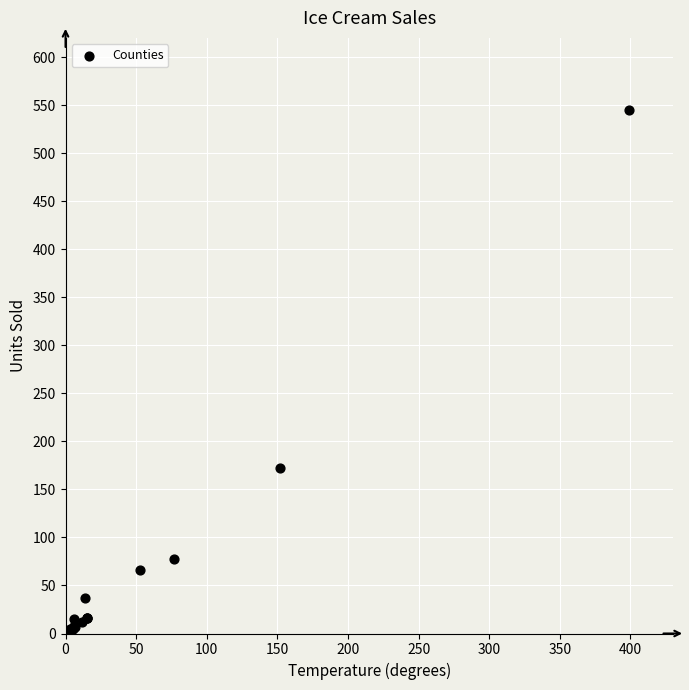

What Y value in the scatter plot is closest to 272?

172